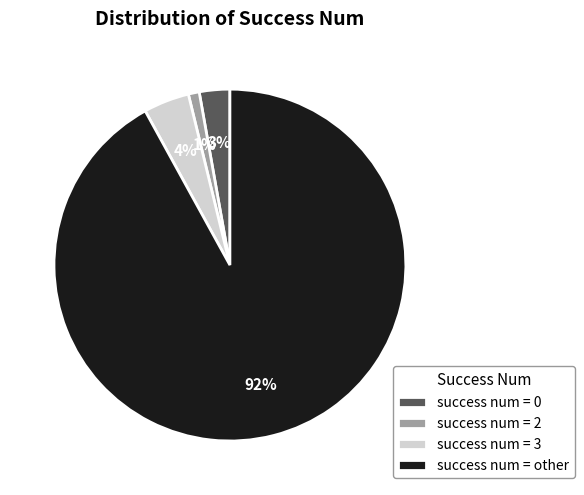

The success num = 3 slice represents 12% of the pie. True or false?

False